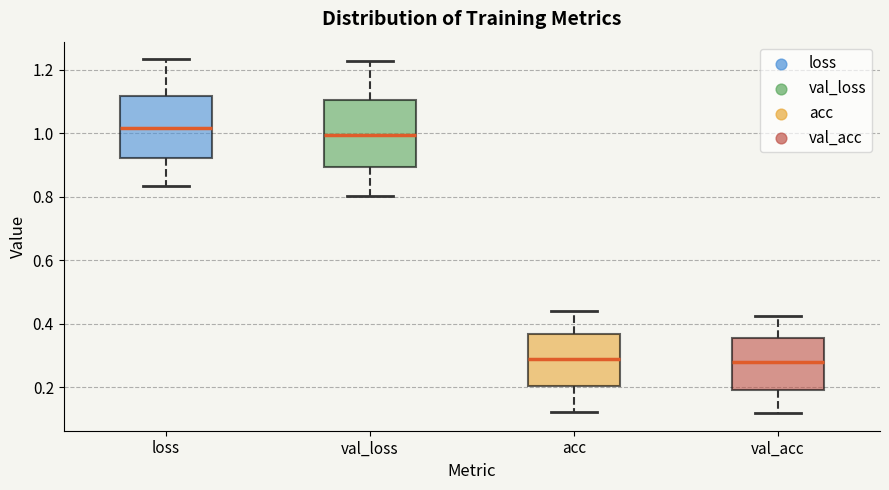

Reading left to right, read every box against the y-axis: the position of its median line, the range the box covers, and the ends of its whiskers. The values are not printed on the chart, so give them approximately, as read against the axis.

loss: median 1.02, box 0.92 to 1.12, whiskers 0.84 to 1.24
val_loss: median 1.00, box 0.90 to 1.10, whiskers 0.80 to 1.22
acc: median 0.28, box 0.20 to 0.36, whiskers 0.12 to 0.44
val_acc: median 0.28, box 0.20 to 0.36, whiskers 0.12 to 0.42